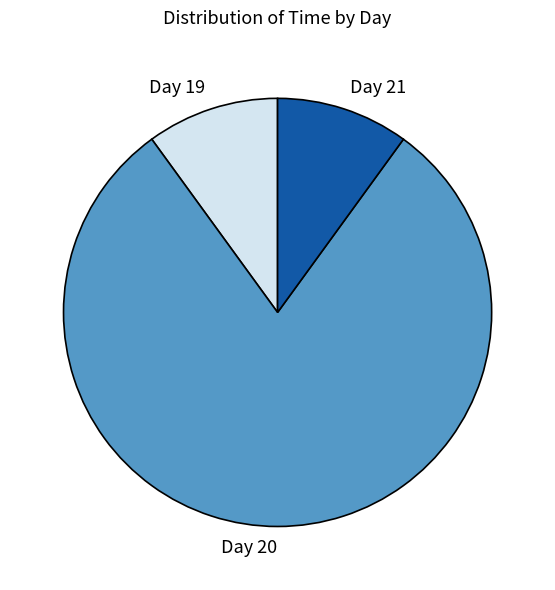

Combined, do Day 20 and Day 21 account for over 50%?

Yes